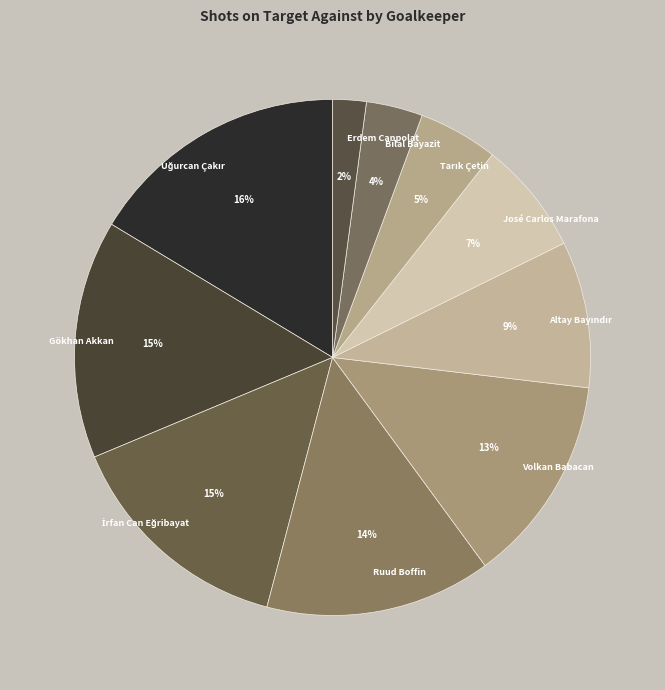

Between Bilal Bayazit and Ruud Boffin, which is larger?

Ruud Boffin